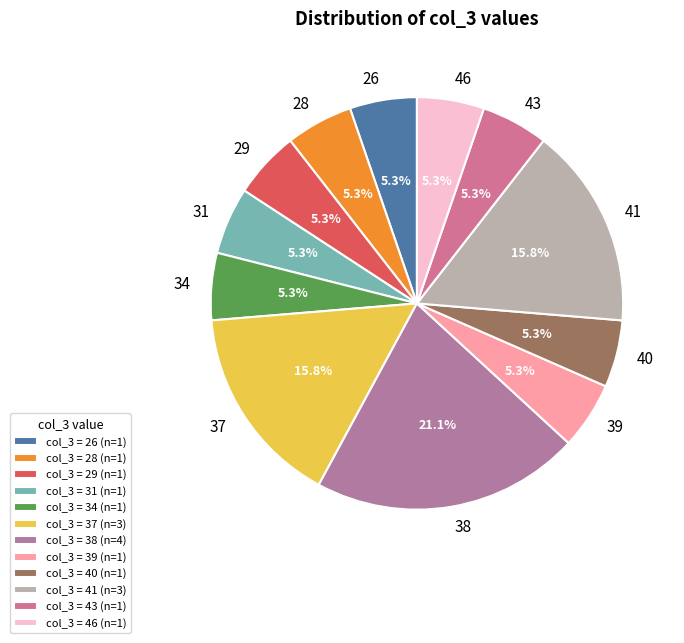

To the nearest percent, what is the average slice percentage?

8%